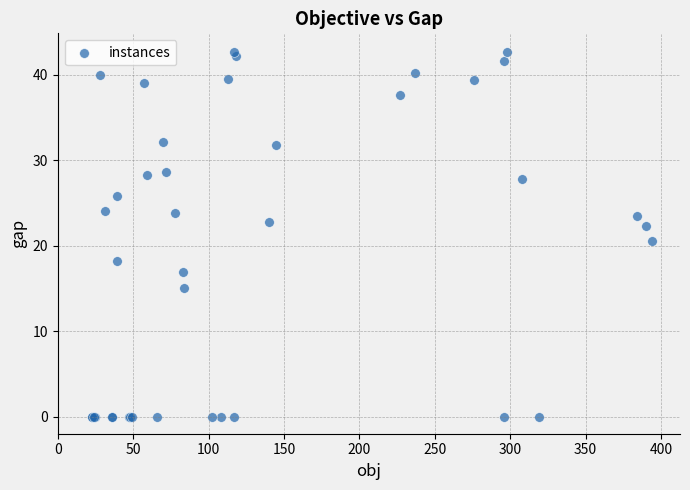

What Y value in the scatter plot is closest to 21?

20.5